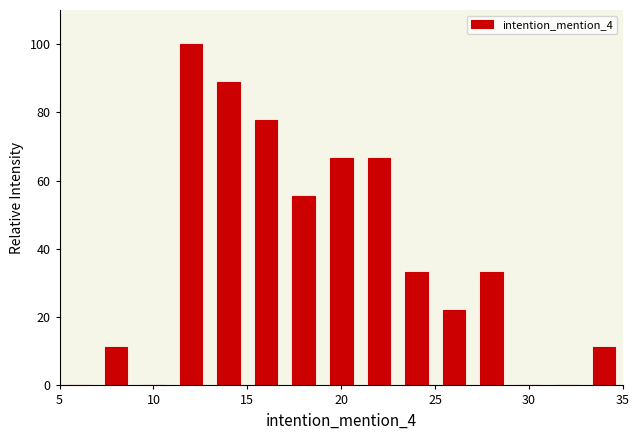

Over which range of the x-axis is the bar tallest?

11 to 13